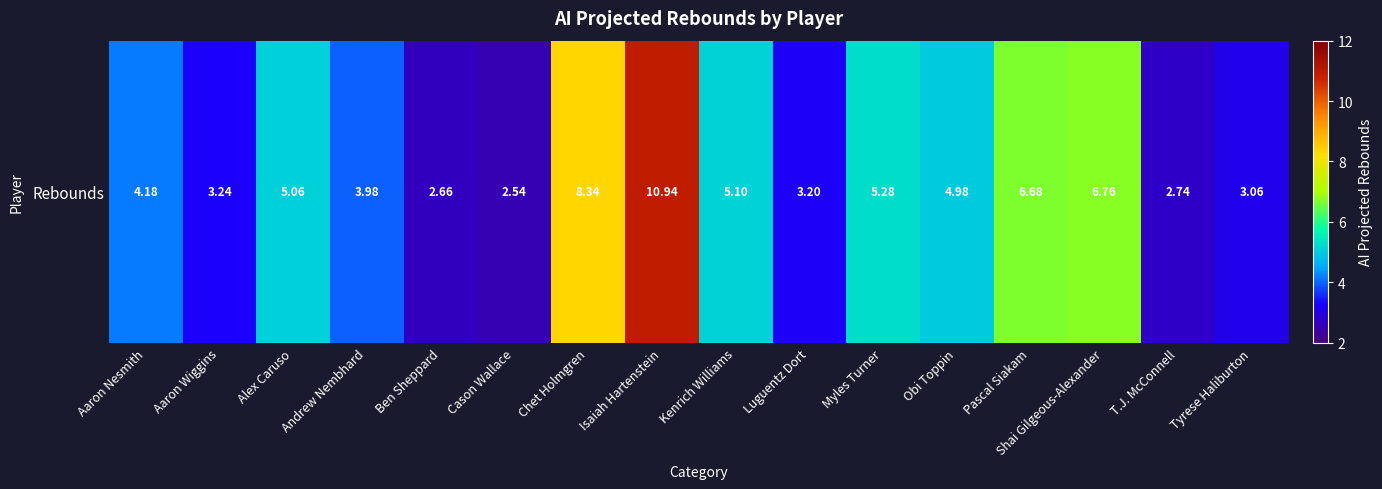

At which category does the chart reach its peak across all series?

Isaiah Hartenstein